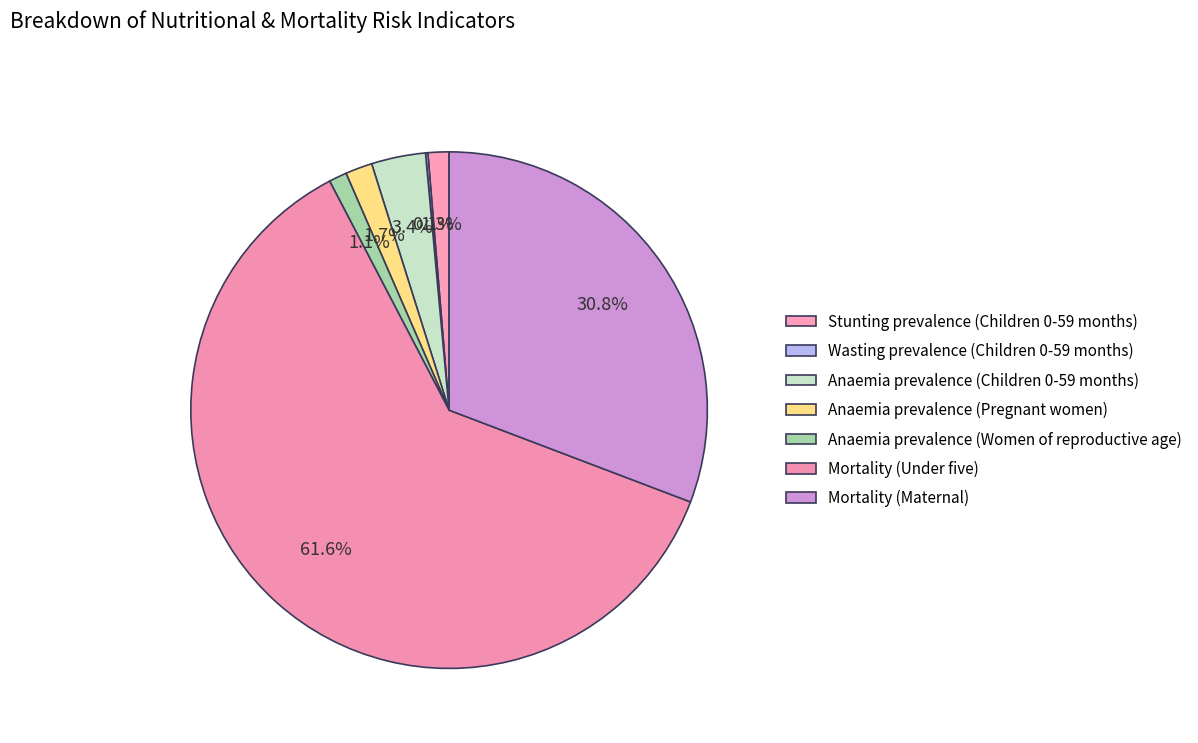

What percentage is the Anaemia prevalence (Pregnant women) slice, to the nearest percent?

2%